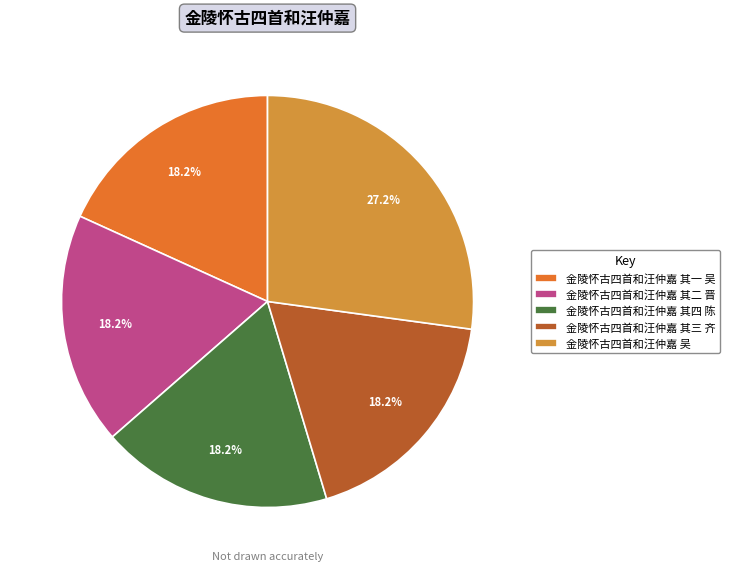

Count the number of slices in the pie.

5